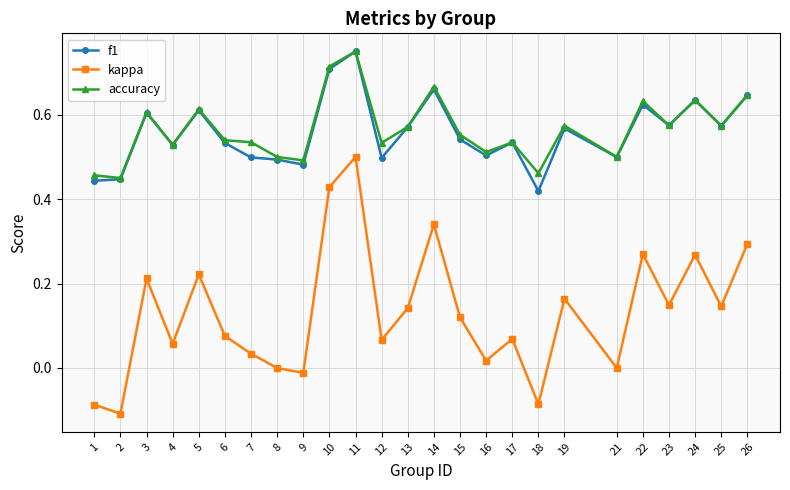

Which series has the largest range (max minus min)?

kappa